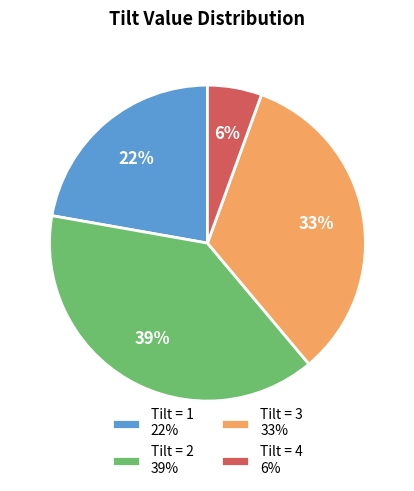

Is there any slice that represents more than half of the pie?

No